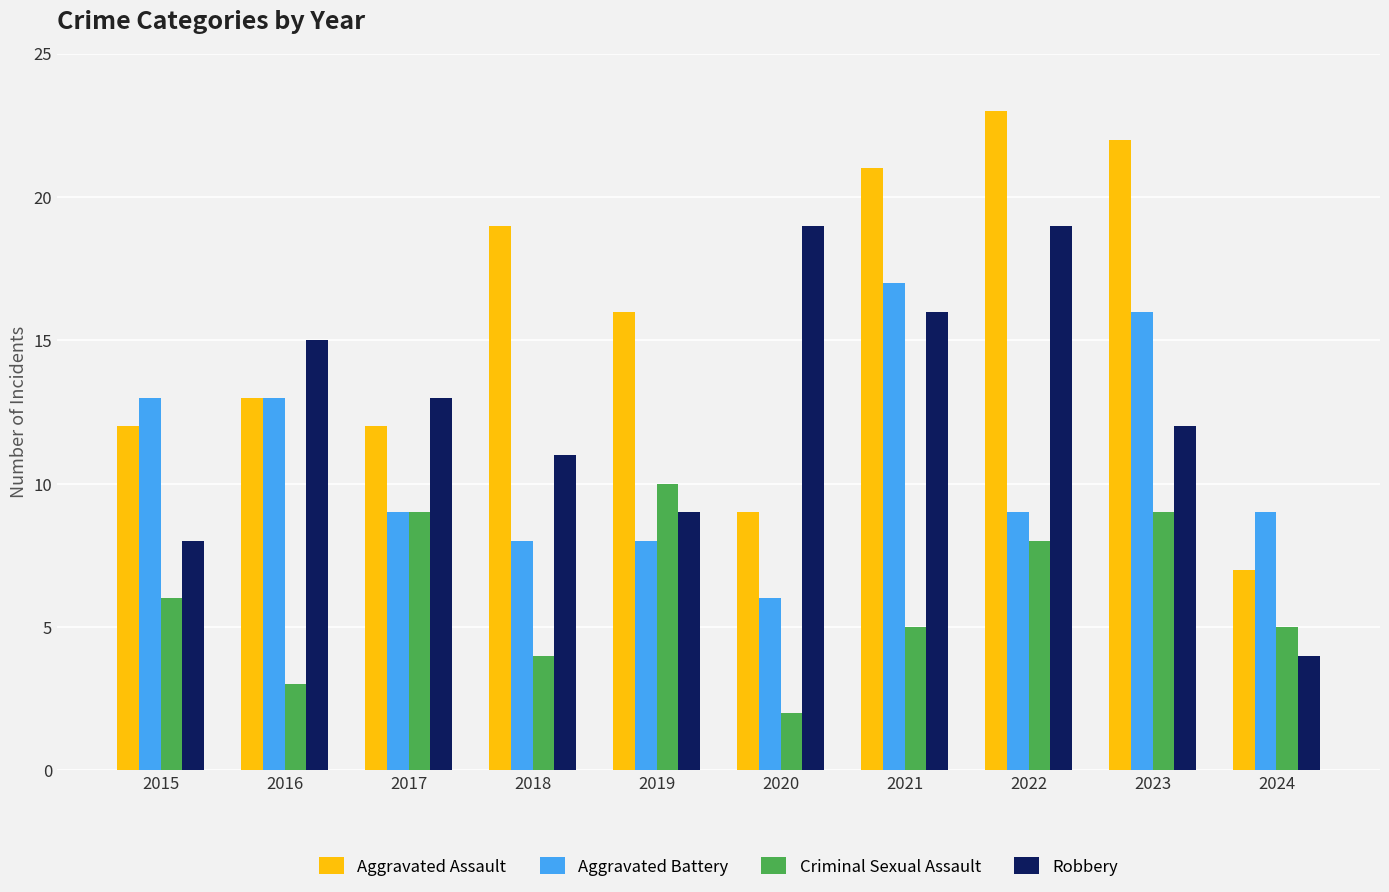

What is the sum of all Robbery values?

126